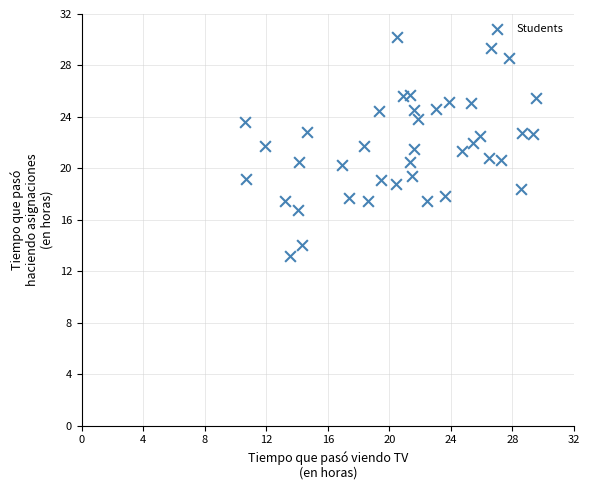

What is the range of Y values (max minus min)?

17.0